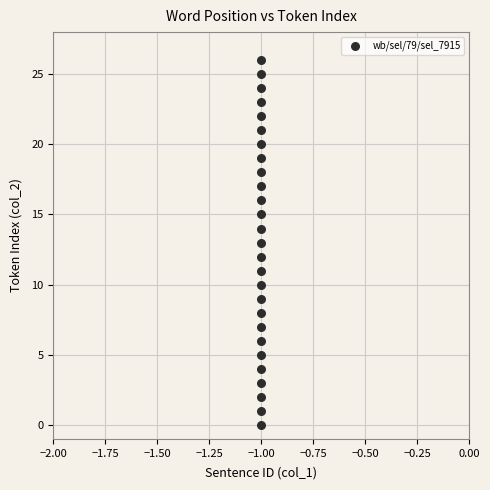

What is the range of Y values (max minus min)?

26